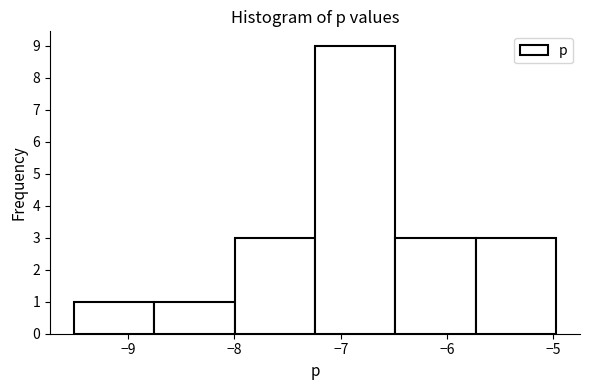

Over which range of the x-axis is the bar tallest?

-7.2 to -6.5